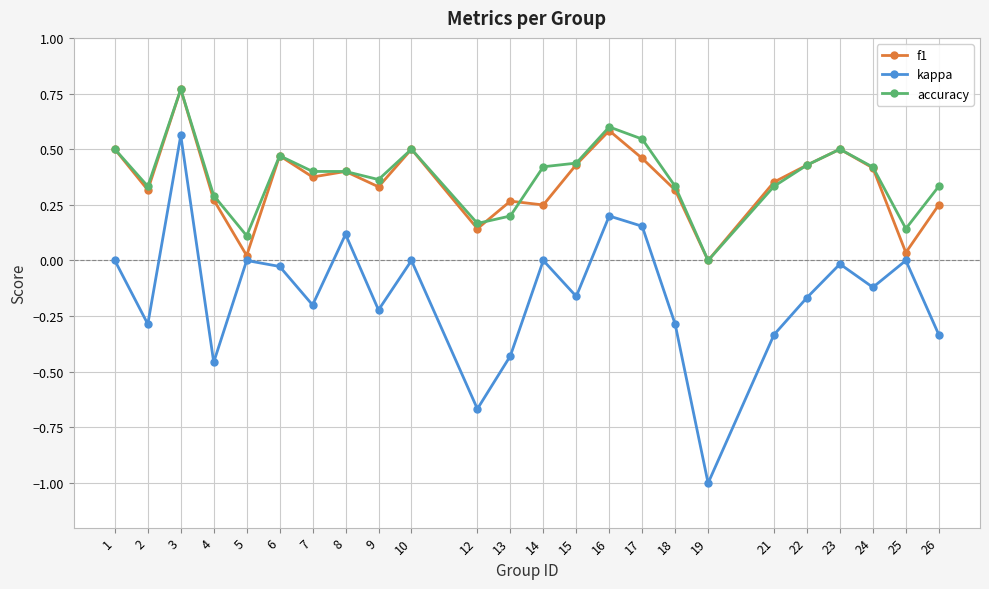

Which series has the largest range (max minus min)?

kappa